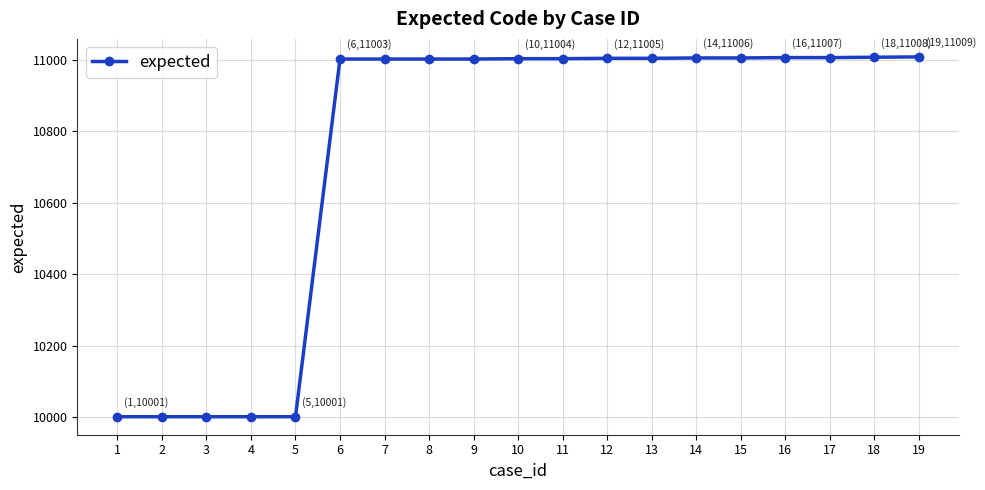

What is the difference between the maximum and minimum values?

1008